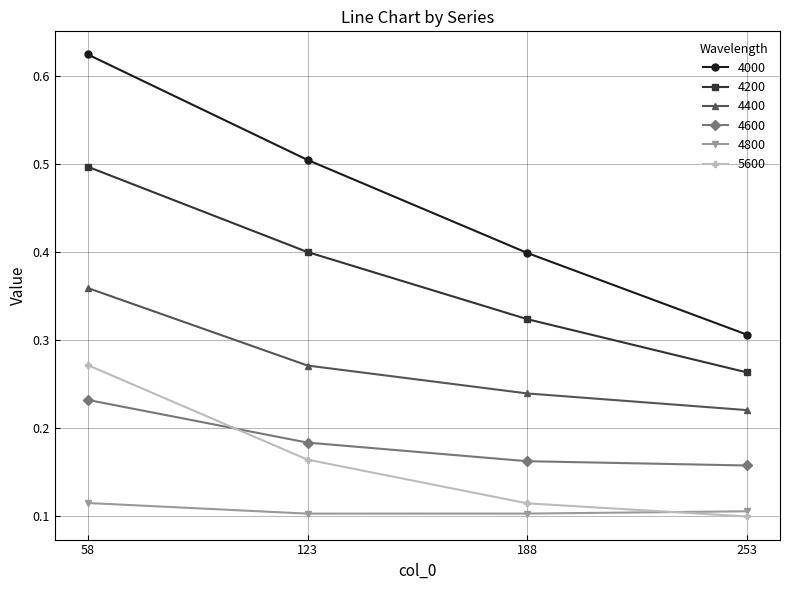

Which series ends up on top after the final intersection of 4600 and 5600?

4600